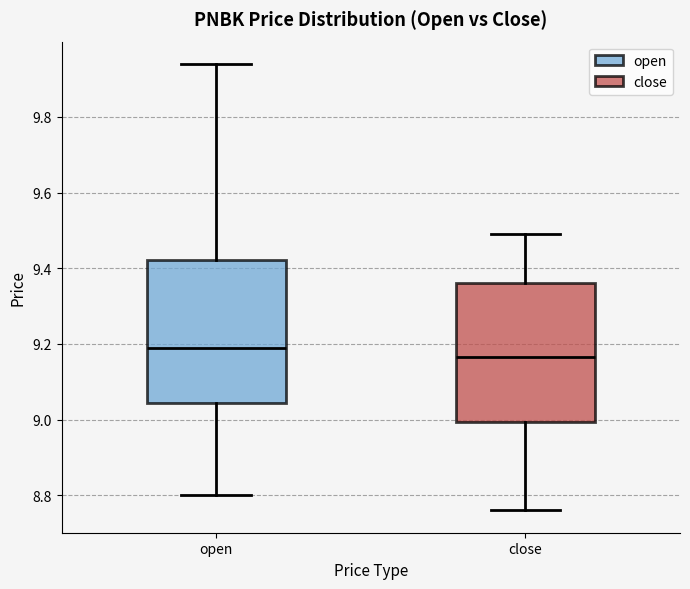

Which box has the highest median line?

open